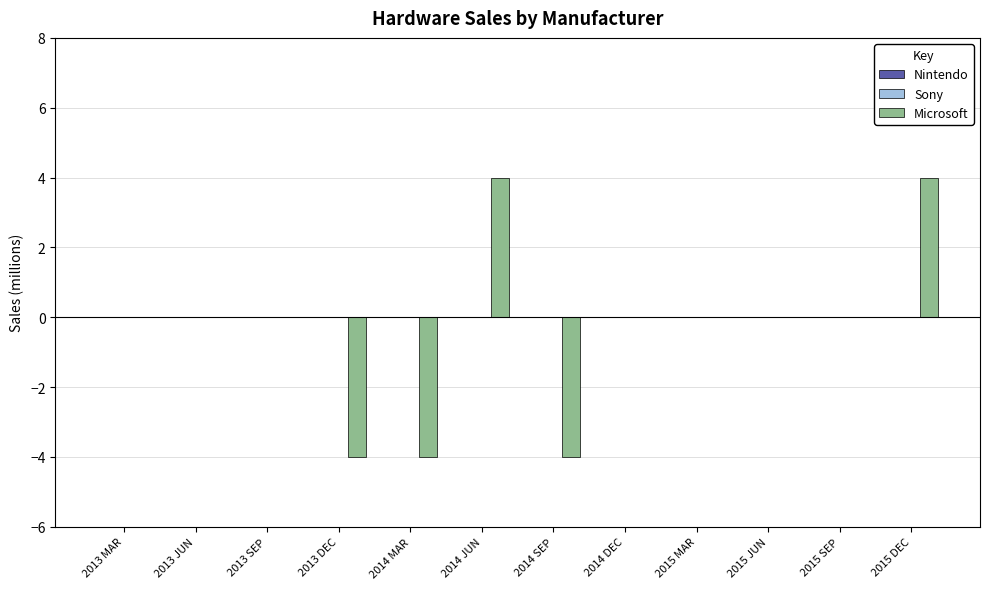

The chart shows a value of 2 at 2015 DEC. True or false?

False